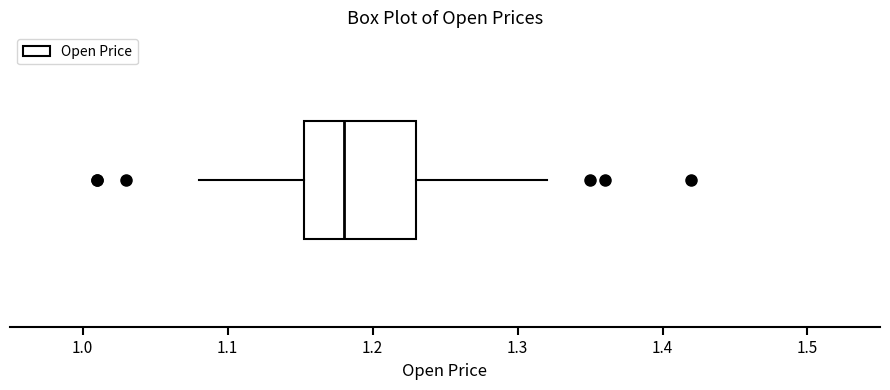

Read this box plot against the x-axis: the position of the median line, the range covered by the box, and the ends of both whiskers. The values are not printed on the chart, so give them approximately, as read against the axis.

median 1.18, box 1.15 to 1.23, whiskers 1.08 to 1.32